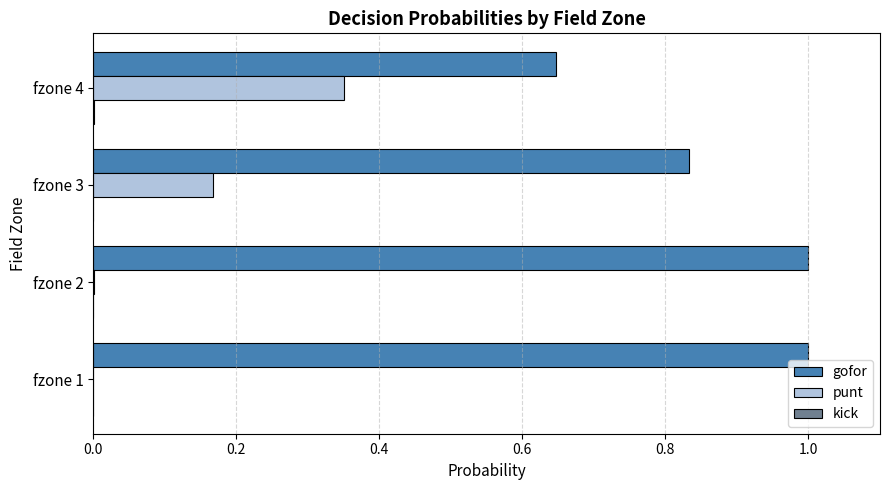

Where is gofor nearest to the value 0?

fzone 4